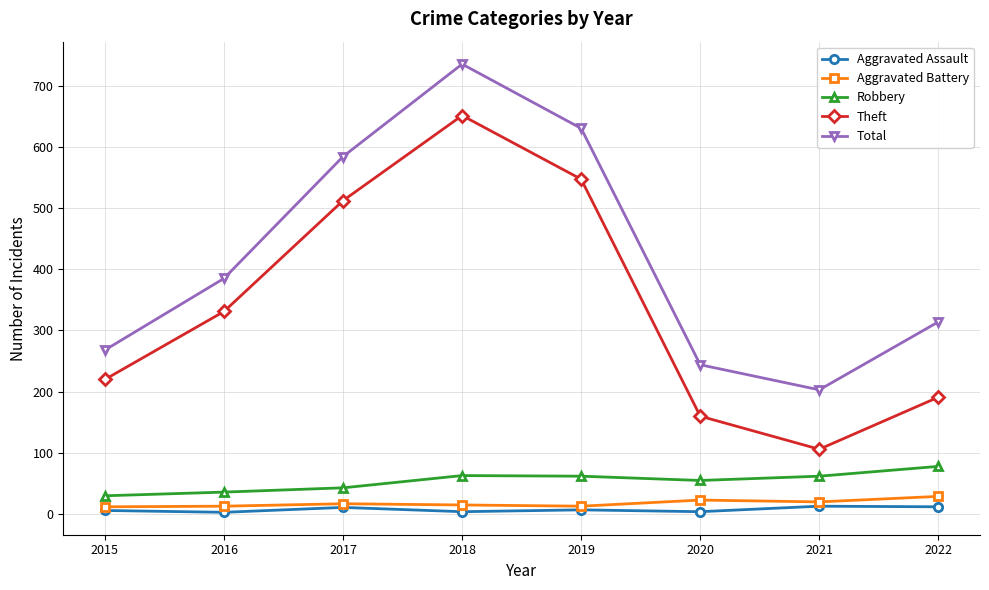

Where does the Robbery series first go above 62?

2018